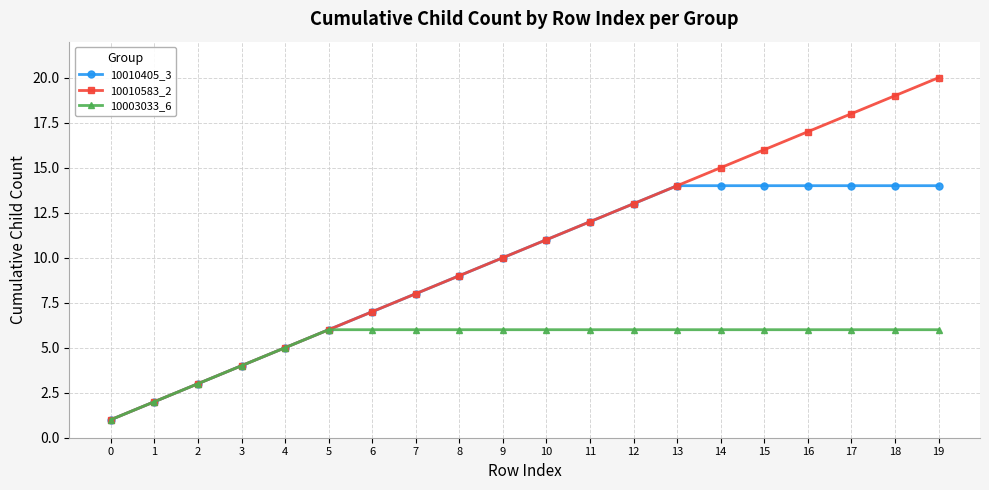

Does the chart display data point markers on the line(s)?

Yes